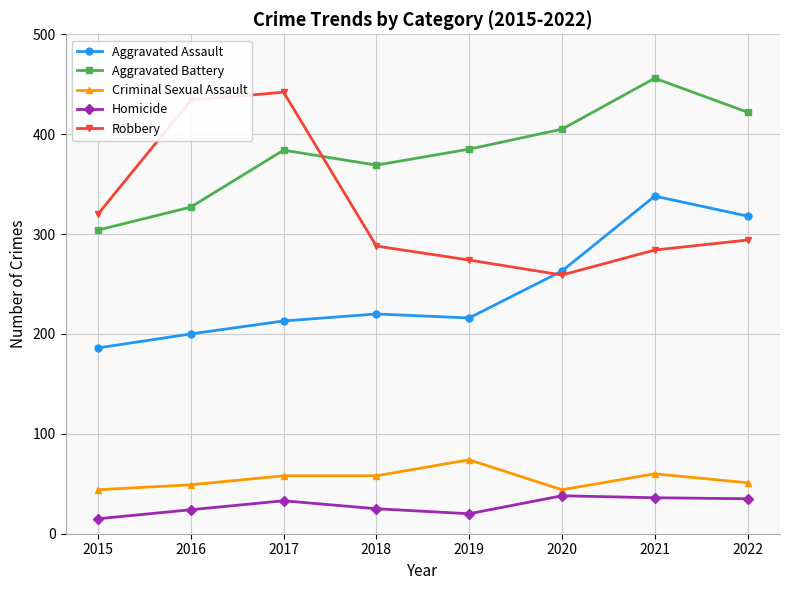

How many series are shown in this chart?

5